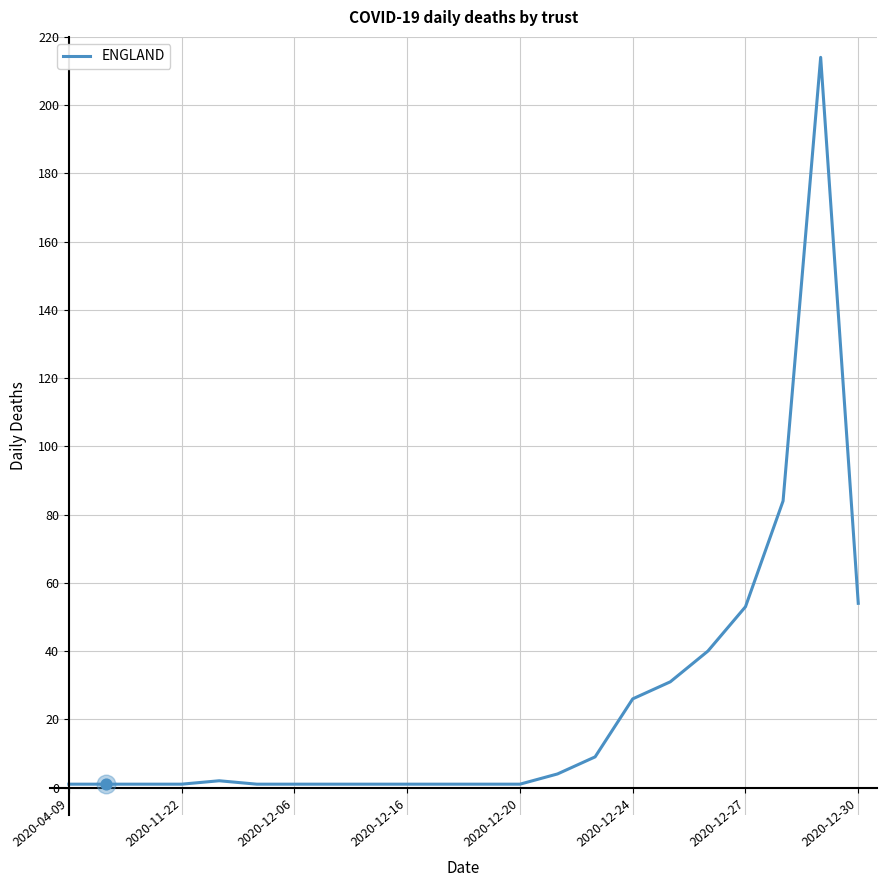

What is the maximum value shown in the chart?

214